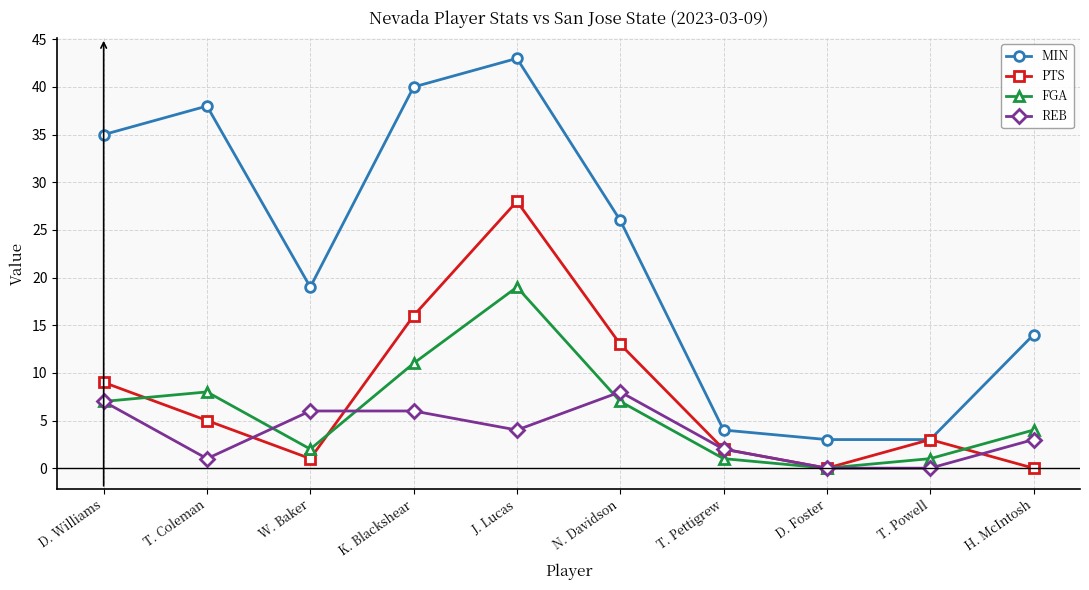

What position from the right is T. Coleman?

9